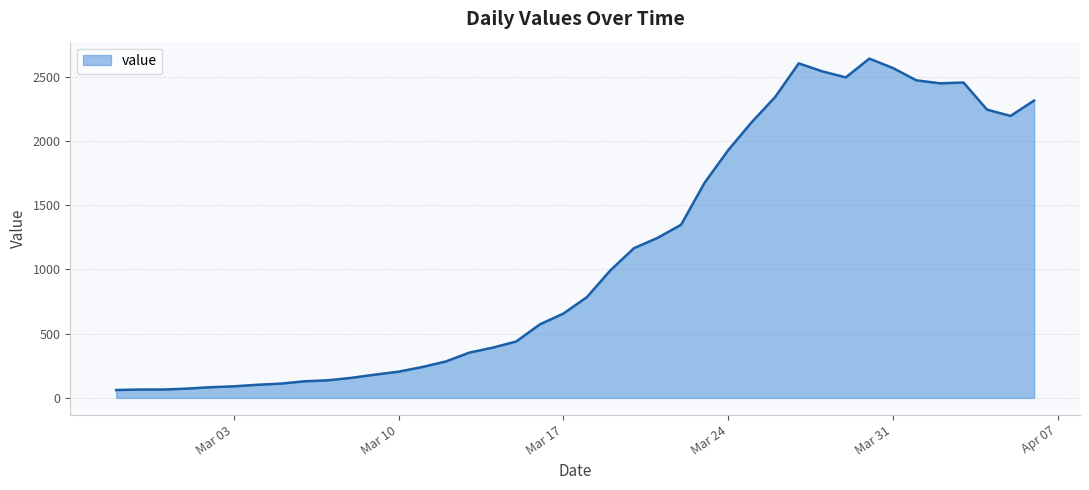

What is the greatest value displayed?

2640